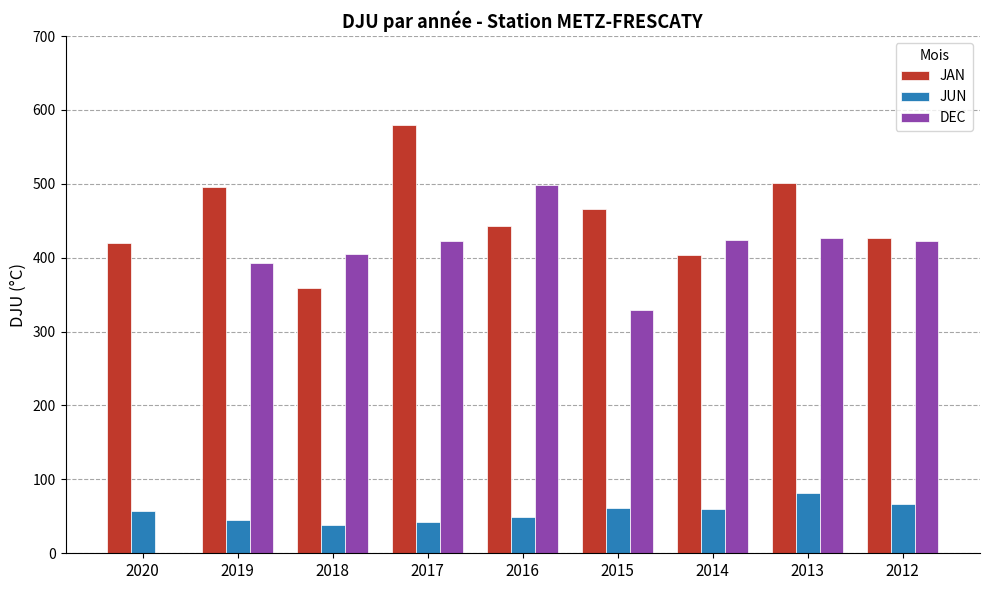

Are the bars grouped side by side (vs. stacked)?

Yes